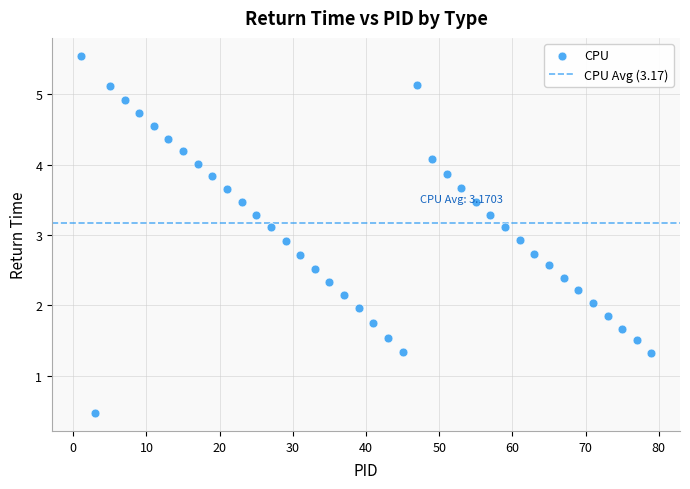

What is the range of X values (max minus min)?

78.0